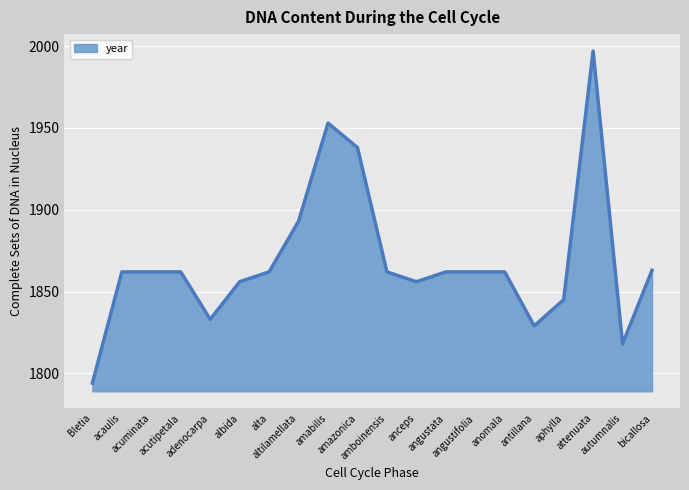

What is the difference between the maximum and minimum values?

203